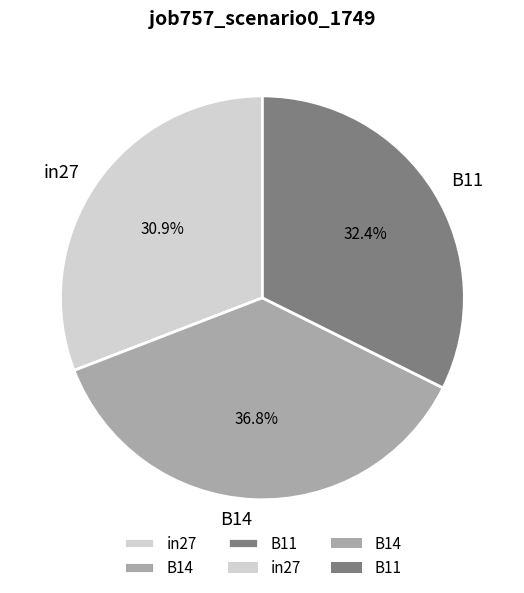

Is there any slice that represents more than half of the pie?

No